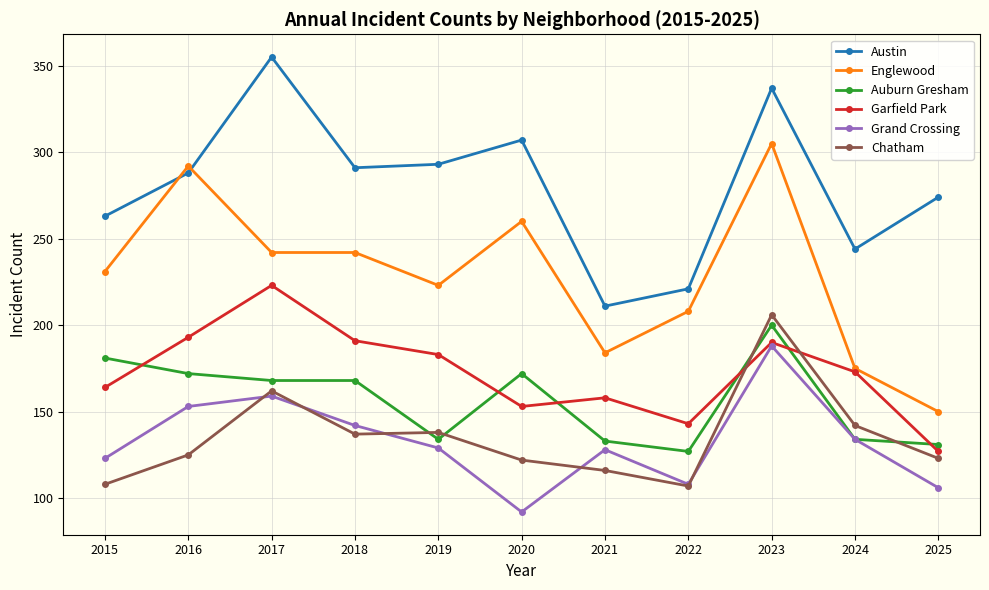

True or false: Austin and Chatham intersect in this chart.

False